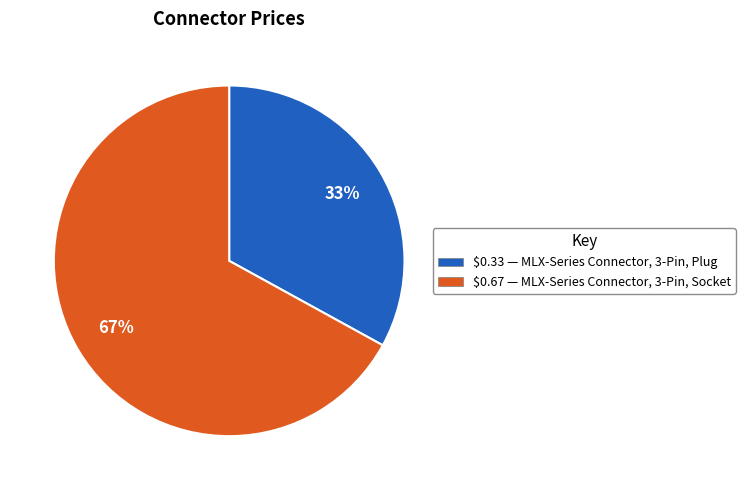

To the nearest percent, what percentage of the pie is $0.33 — MLX-Series Connector, 3-Pin, Plug?

33%